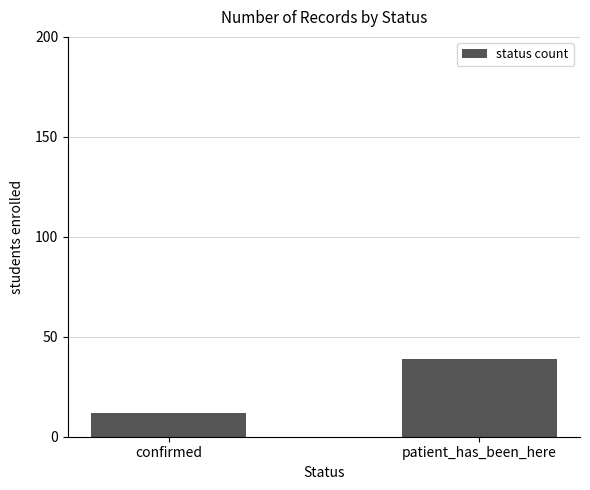

What is the change in value from confirmed to patient_has_been_here?

+27